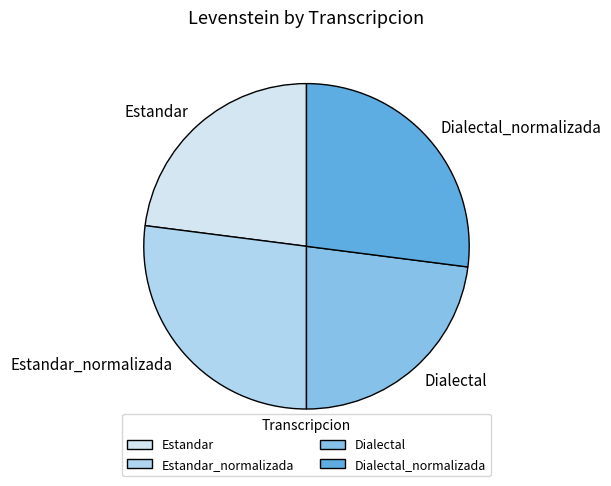

Does Dialectal_normalizada account for over 50% of the chart?

No